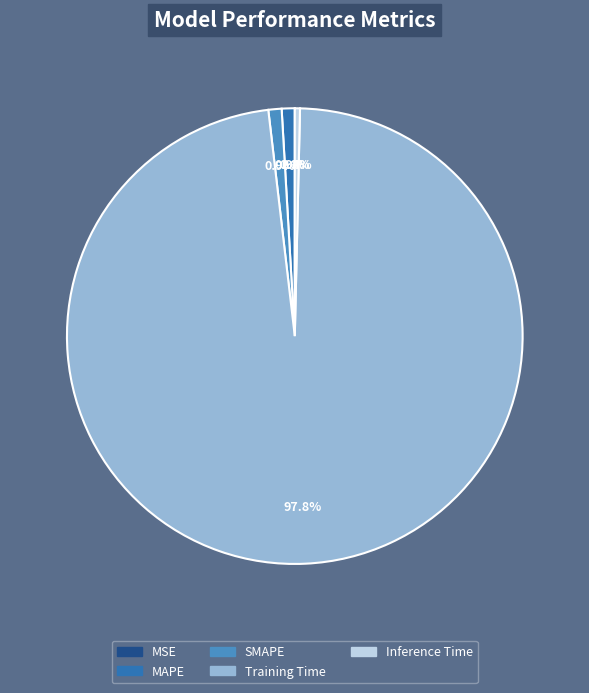

What is the largest slice in the pie chart?

Training Time